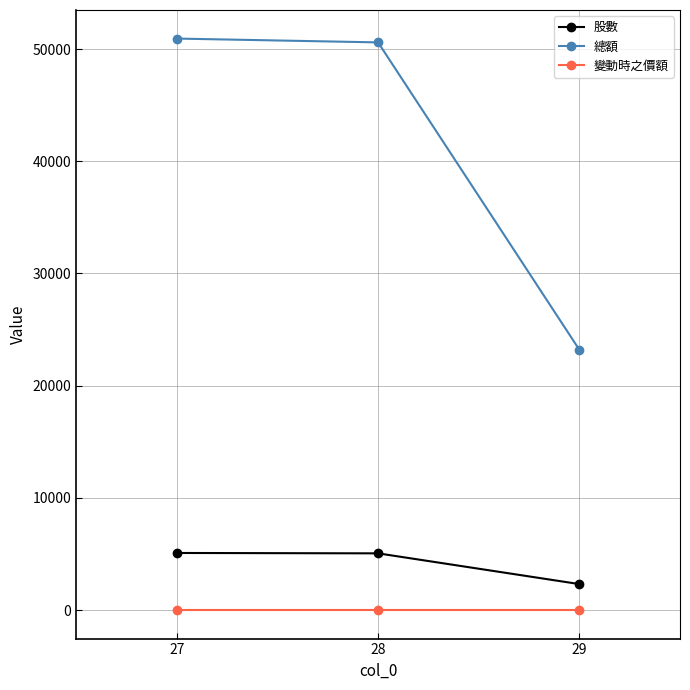

Which series has the widest spread of values?

總額